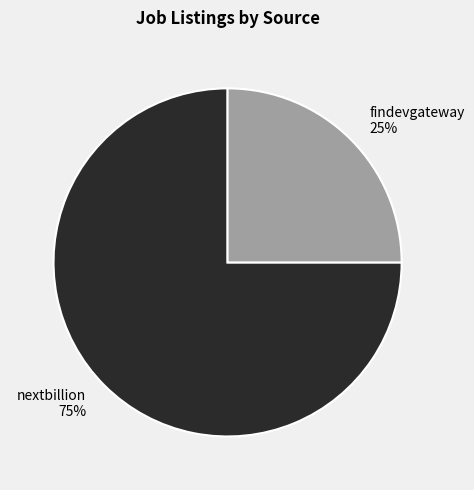

To the nearest percent, what is the difference between the nextbillion and findevgateway slice percentages?

50%